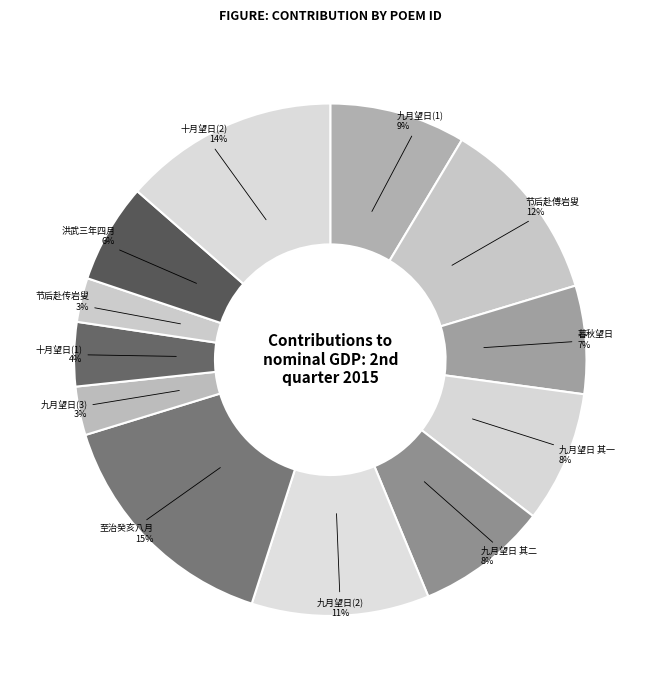

Does any single category account for the majority?

No